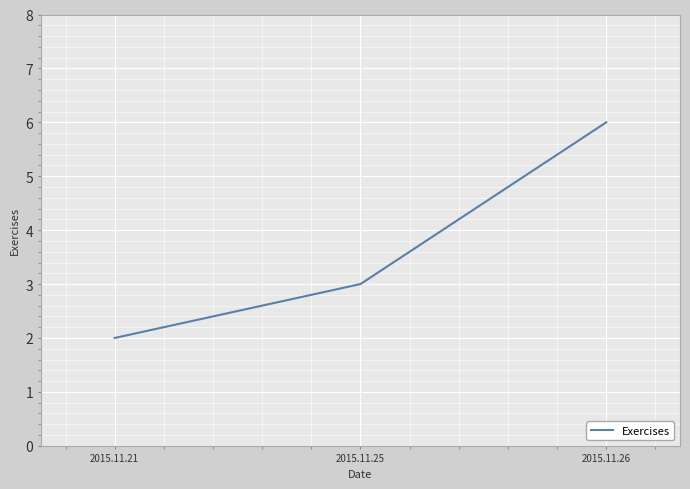

Reading left to right, extract all data points from this chart.

2015.11.21=2	2015.11.25=3	2015.11.26=6